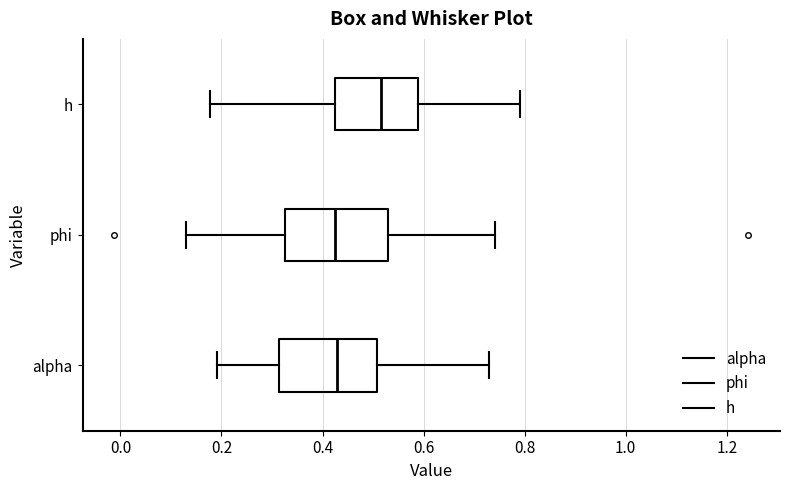

Reading bottom to top, transcribe this box plot: for each box, give where its median line is, the range the box spans, and where its two whiskers end, as read against the x-axis. The values are not printed on the chart, so give them approximately, as read against the axis.

alpha: median 0.42, box 0.32 to 0.50, whiskers 0.20 to 0.74
phi: median 0.42, box 0.32 to 0.54, whiskers 0.12 to 0.74
h: median 0.52, box 0.42 to 0.58, whiskers 0.18 to 0.80